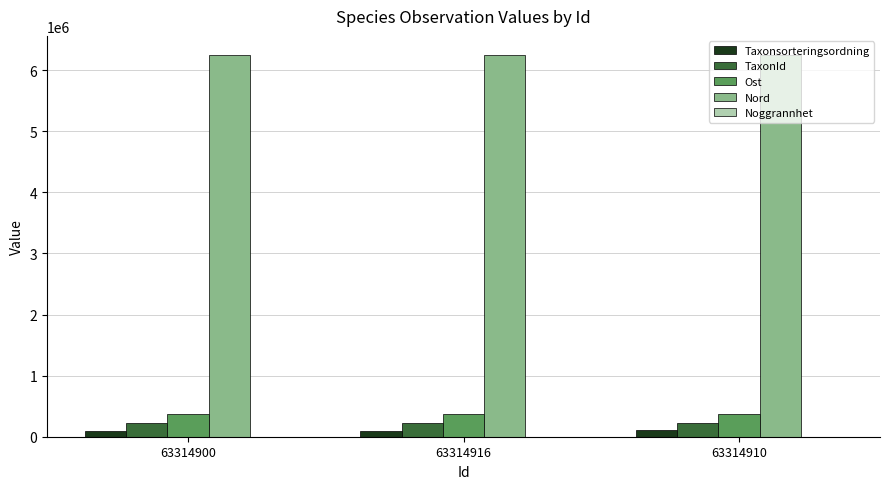

The Nord series shows 6248472 at 63314910. True or false?

True